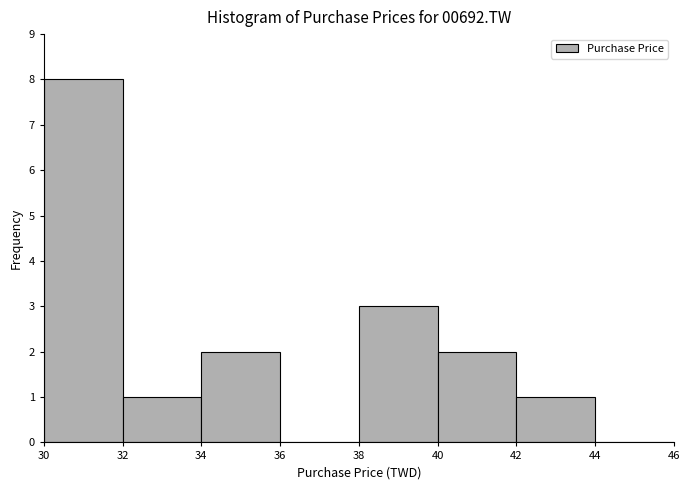

Reading left to right, transcribe this chart: for each bar, give the range it covers on the x-axis and its height. The values are not printed on the chart, so give them approximately, as read against the axis.

30 to 32: 8
32 to 34: 1
34 to 36: 2
36 to 38: 0
38 to 40: 3
40 to 42: 2
42 to 44: 1
44 to 46: 0